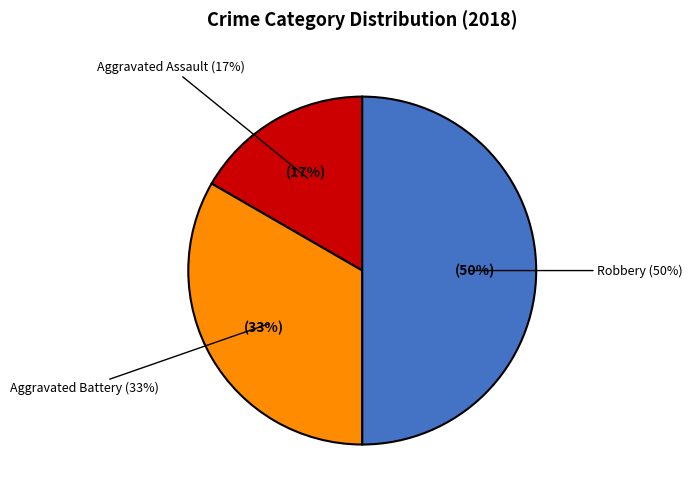

To the nearest percent, what portion does Aggravated Assault represent?

17%